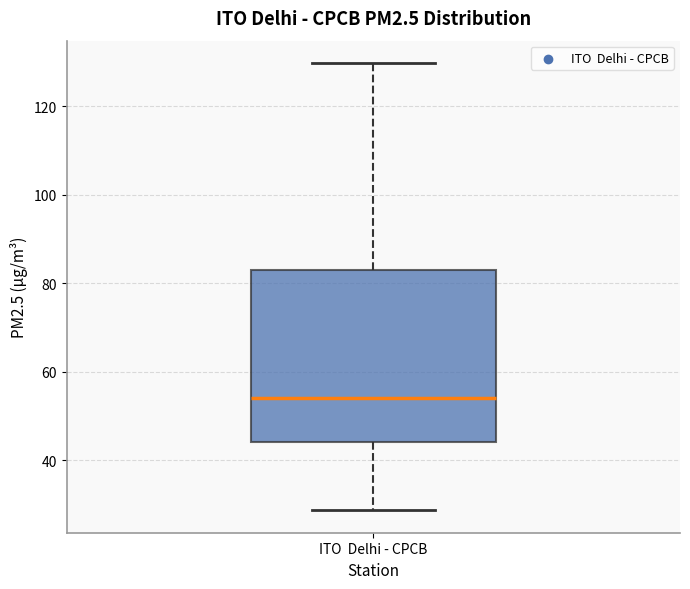

Read this box plot against the y-axis: the position of the median line, the range covered by the box, and the ends of both whiskers. The values are not printed on the chart, so give them approximately, as read against the axis.

median 54, box 44 to 82, whiskers 28 to 130